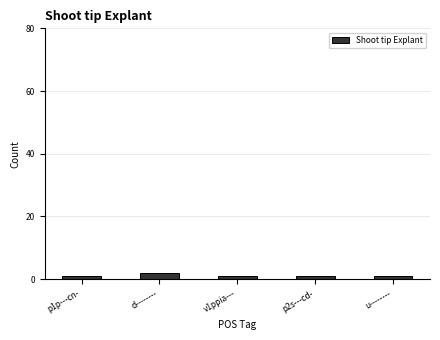

How many data points does each series have?

5